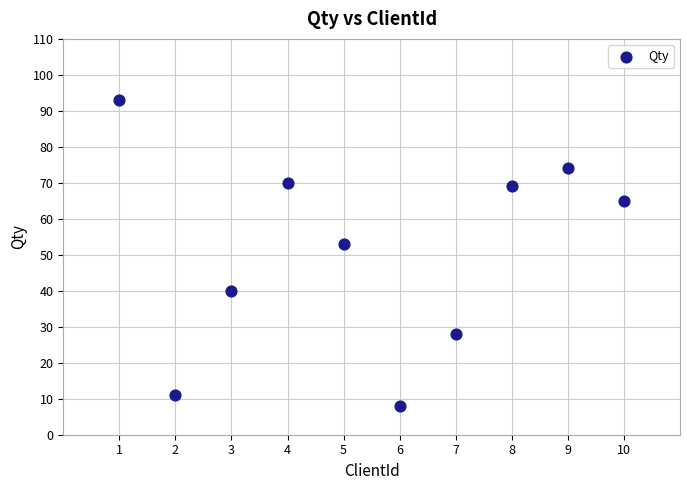

What Y value in the scatter plot is closest to 50?

53